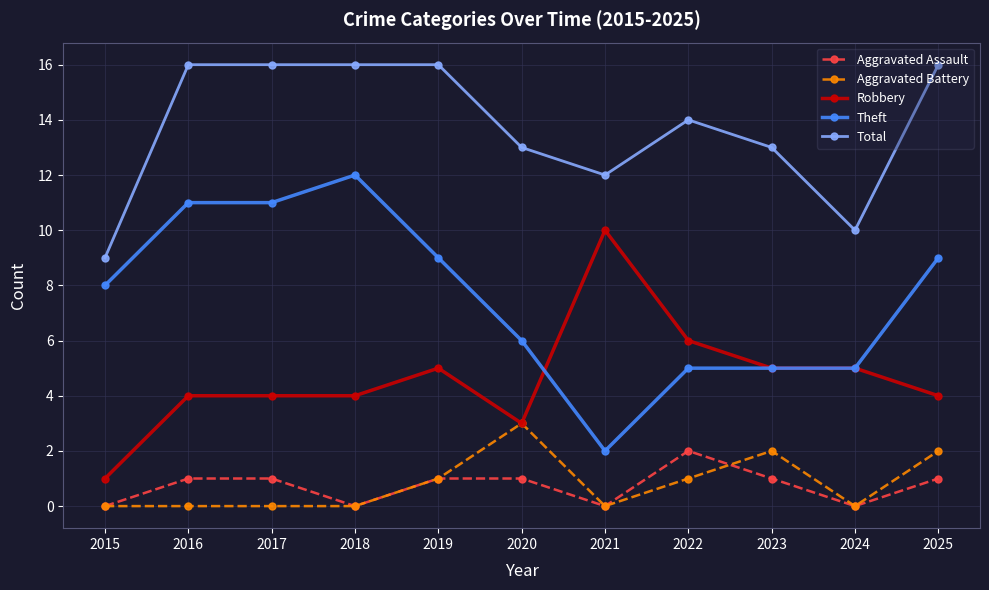

Reading left to right, extract all data points from this chart.

Aggravated Assault: 2015=0	2016=1	2017=1	2018=0	2019=1	2020=1	2021=0	2022=2	2023=1	2024=0	2025=1
Aggravated Battery: 2015=0	2016=0	2017=0	2018=0	2019=1	2020=3	2021=0	2022=1	2023=2	2024=0	2025=2
Robbery: 2015=1	2016=4	2017=4	2018=4	2019=5	2020=3	2021=10	2022=6	2023=5	2024=5	2025=4
Theft: 2015=8	2016=11	2017=11	2018=12	2019=9	2020=6	2021=2	2022=5	2023=5	2024=5	2025=9
Total: 2015=9	2016=16	2017=16	2018=16	2019=16	2020=13	2021=12	2022=14	2023=13	2024=10	2025=16